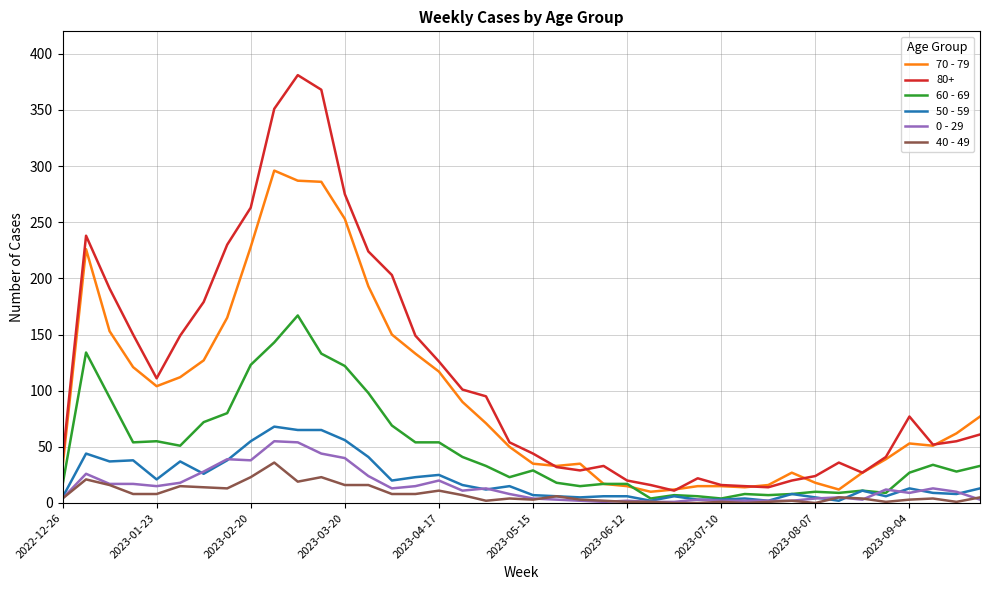

True or false: 40 - 49 and 70 - 79 intersect in this chart.

False